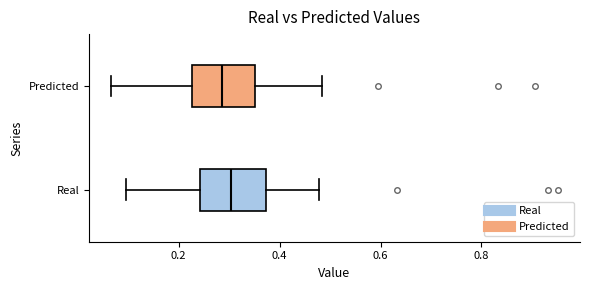

Reading bottom to top, transcribe this box plot: for each box, give where its median line is, the range the box spans, and where its two whiskers end, as read against the x-axis. The values are not printed on the chart, so give them approximately, as read against the axis.

Real: median 0.30, box 0.24 to 0.38, whiskers 0.10 to 0.48
Predicted: median 0.28, box 0.22 to 0.36, whiskers 0.06 to 0.48